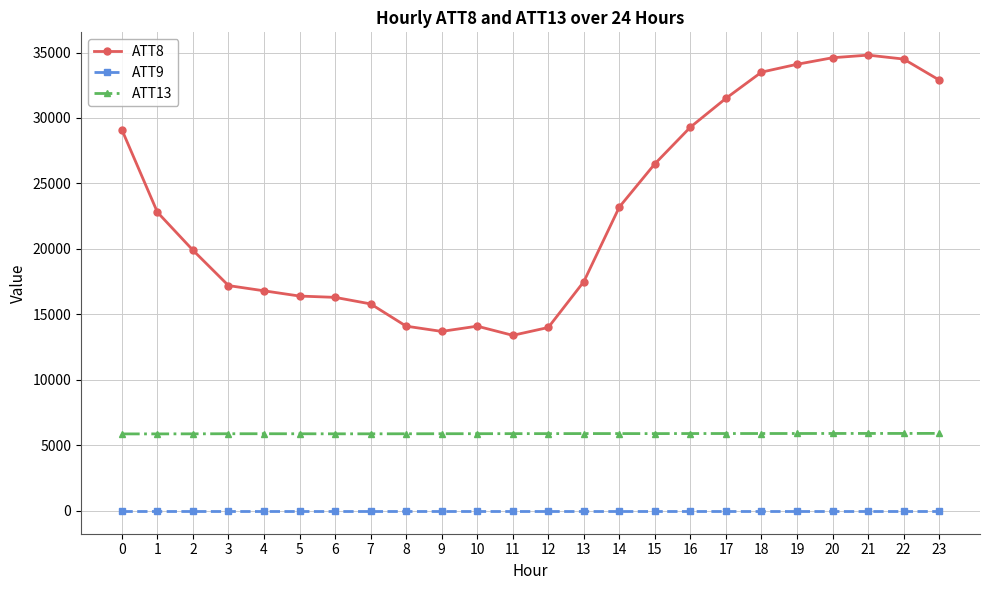

What is the difference between the highest and lowest values at 14?

23210.0